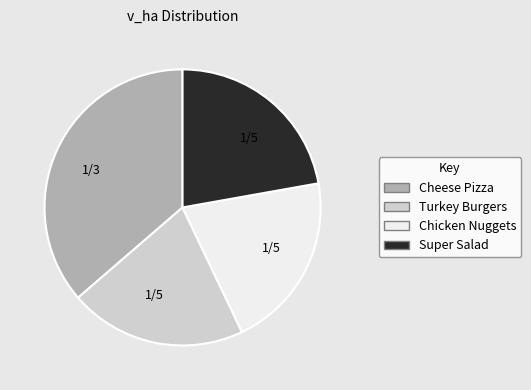

Is there any slice that represents more than half of the pie?

No